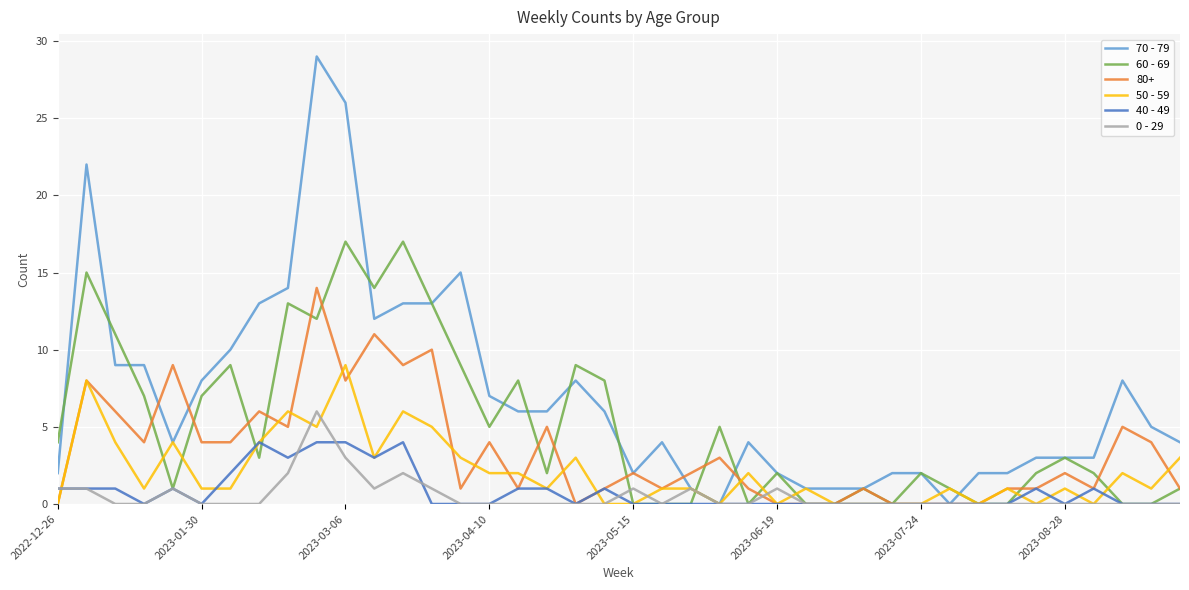

Which series has the largest total across all categories?

70 - 79